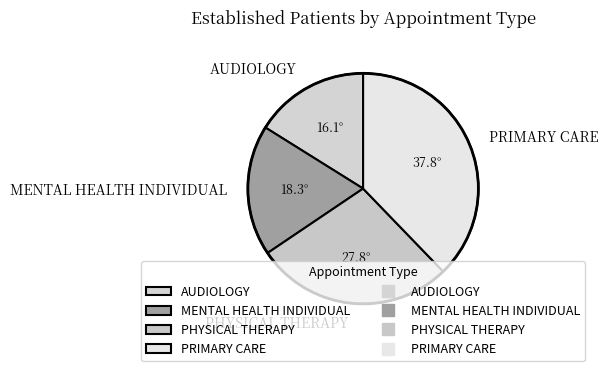

True or false: MENTAL HEALTH INDIVIDUAL accounts for 18% of the total.

True